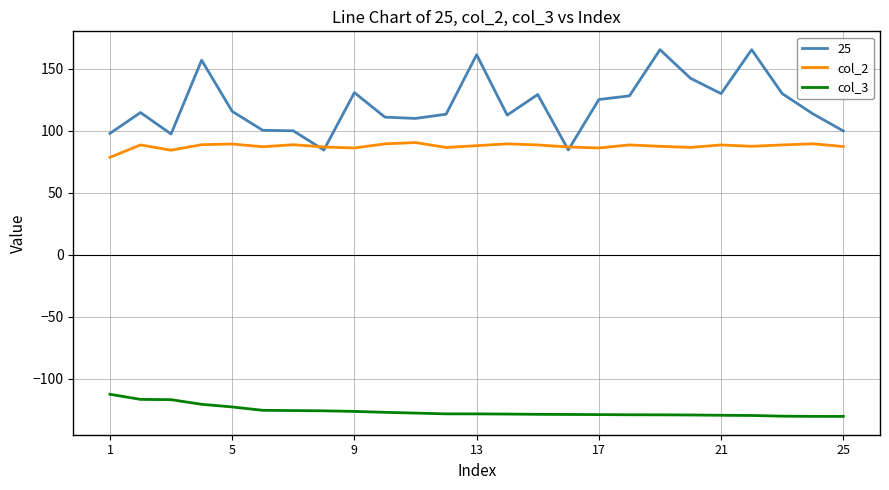

True or false: col_2 and col_3 intersect in this chart.

False